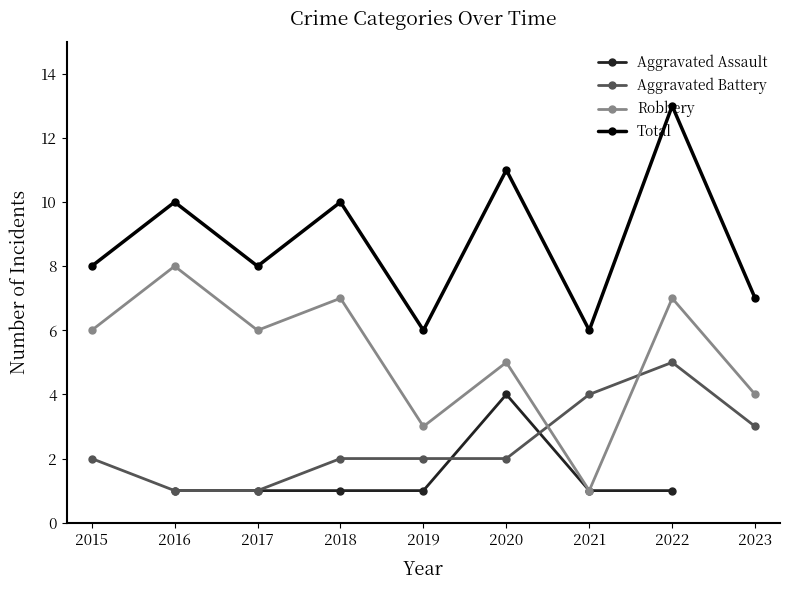

The value of Robbery at 2017 is 6. True or false?

True